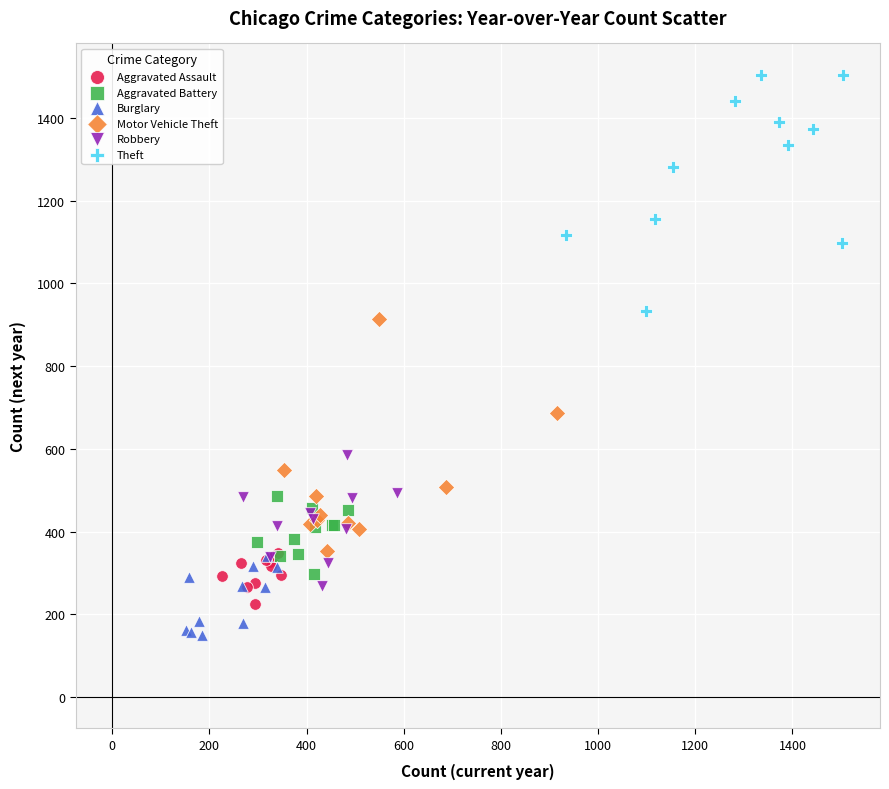

Which series contains the lowest Y value?

Burglary